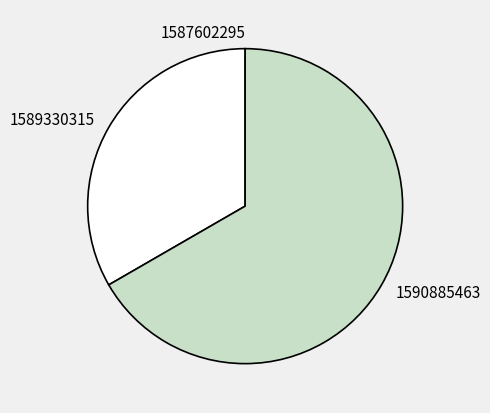

Between 1590885463 and 1589330315, which is larger?

1590885463